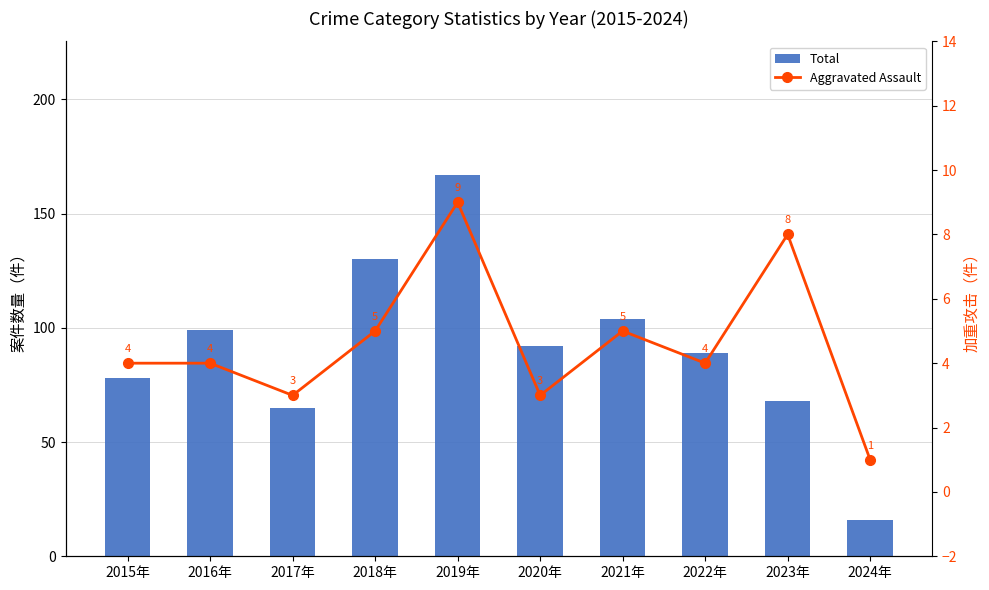

At which category does the chart reach its minimum across all series?

2024年